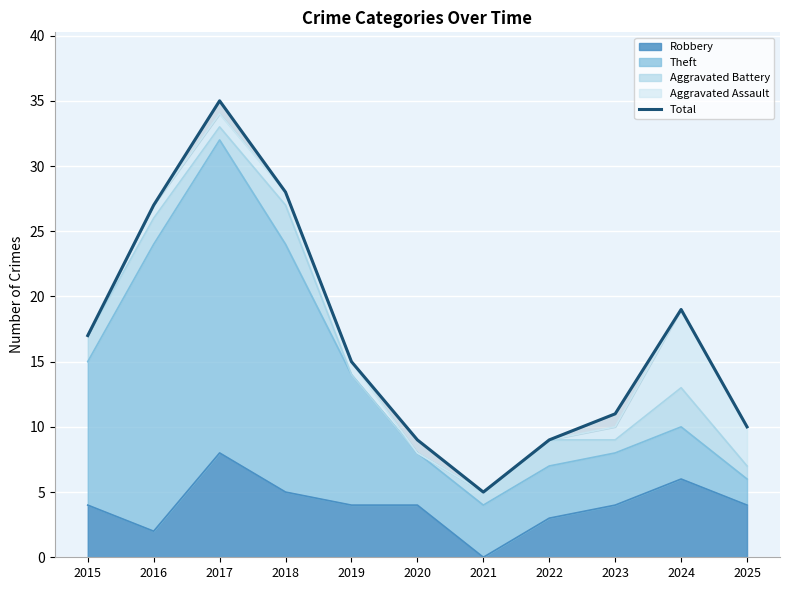

Which category has the lowest value across all series?

2021